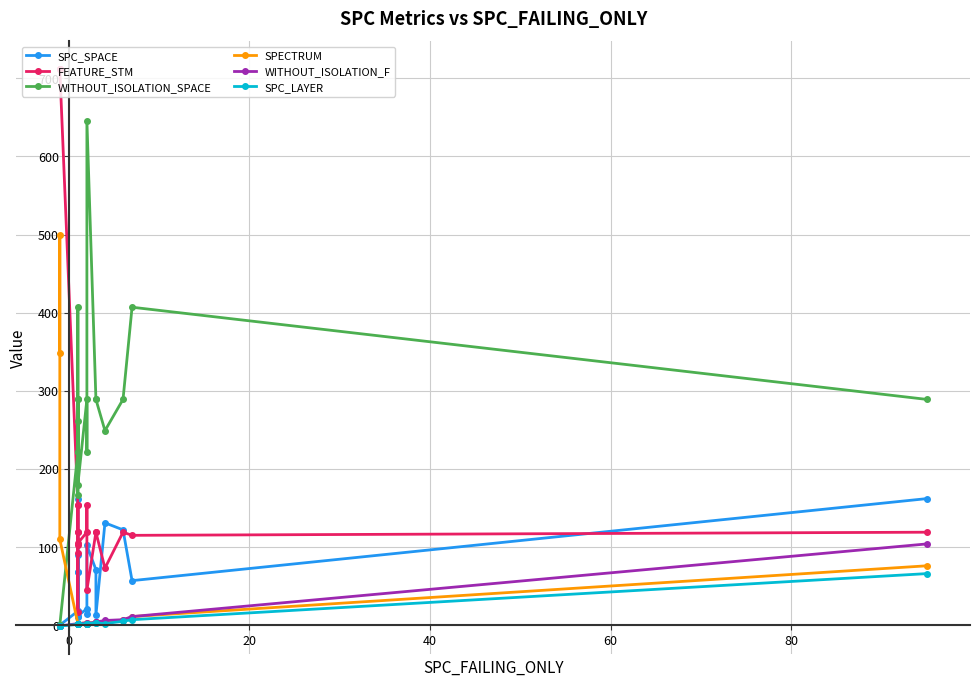

How many negative values does the WITHOUT_ISOLATION_F series have?

3